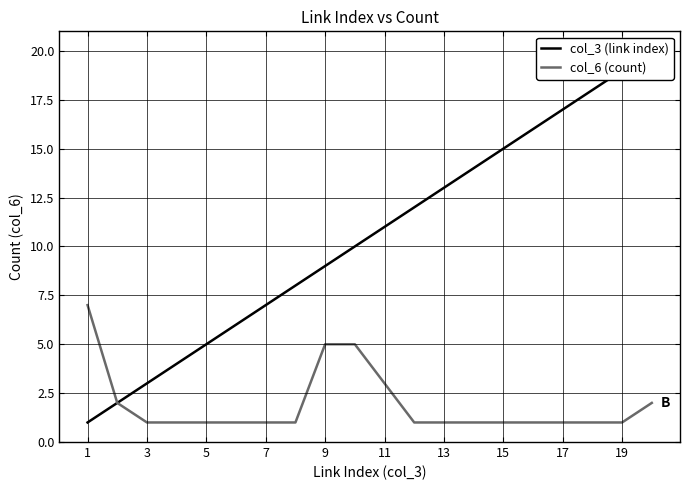

What is the highest value of the col_6 (count) series?

7